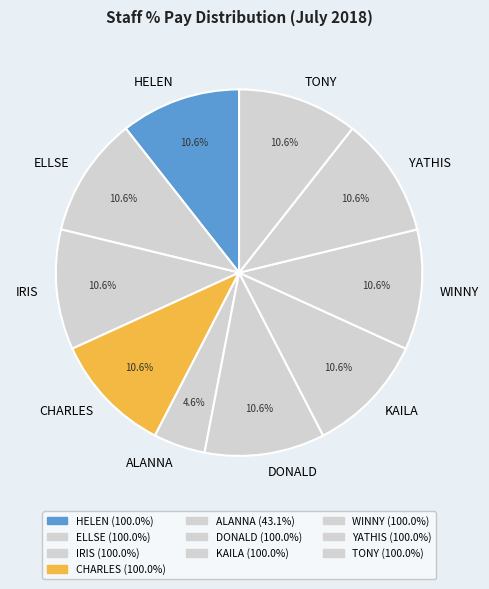

Is there a majority slice in this chart?

No